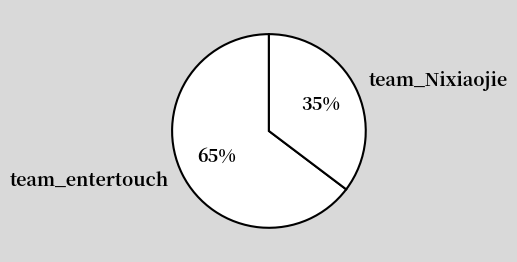

To the nearest percent, what is the average slice percentage?

50%